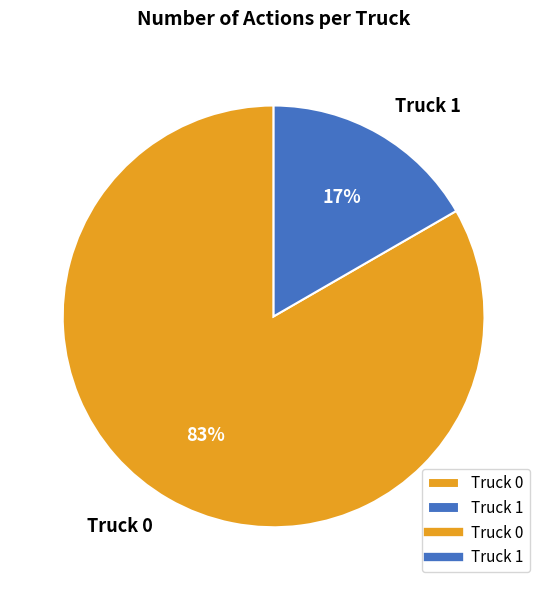

How many slices are in this pie chart?

2